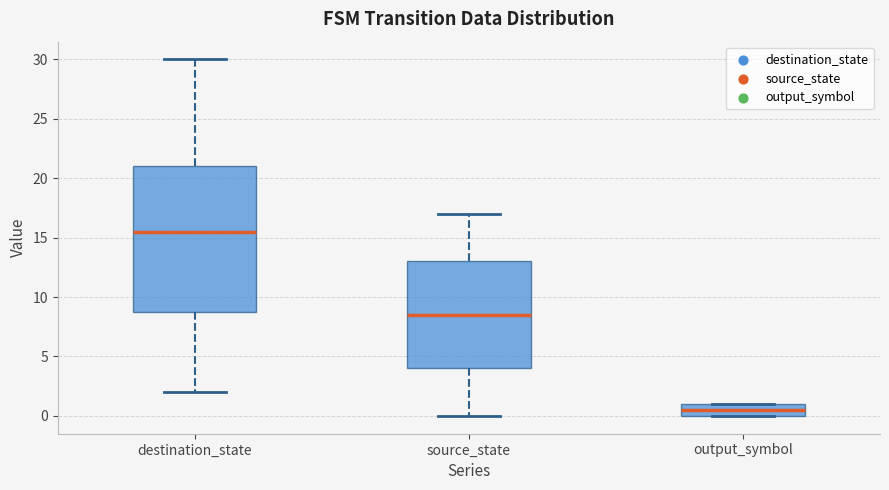

Reading left to right, transcribe this box plot: for each box, give where its median line is, the range the box spans, and where its two whiskers end, as read against the y-axis. The values are not printed on the chart, so give them approximately, as read against the axis.

destination_state: median 15.5, box 9.0 to 21.0, whiskers 2.0 to 30.0
source_state: median 8.5, box 4.0 to 13.0, whiskers 0.0 to 17.0
output_symbol: median 0.5, box 0.0 to 1.0, whiskers 0.0 to 1.0